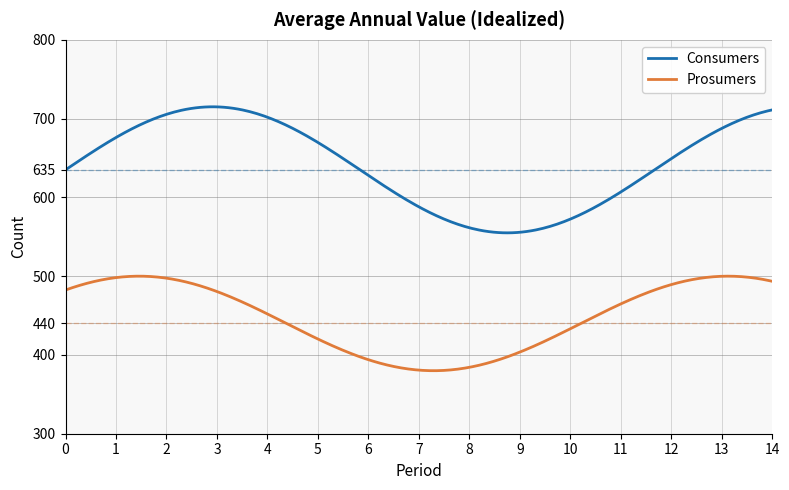

What is the smallest value displayed?

380.0